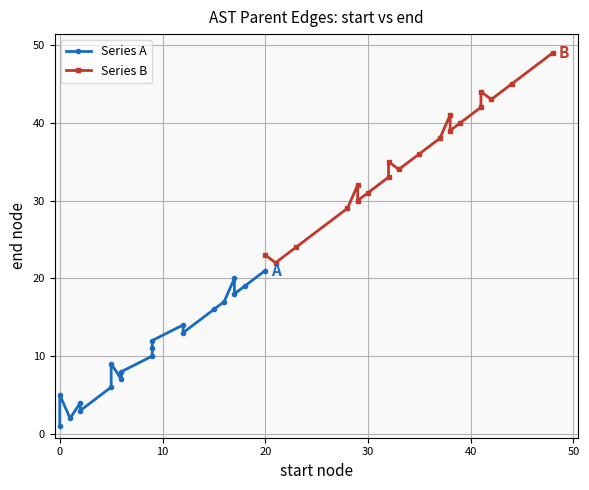

True or false: Series B and Series A intersect in this chart.

False